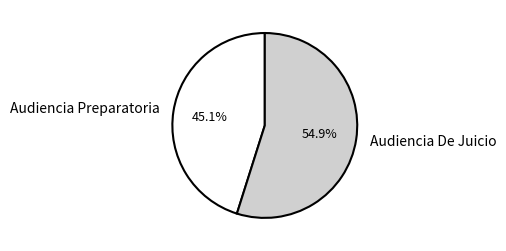

To the nearest percent, what percentage of the pie is Audiencia Preparatoria?

45%